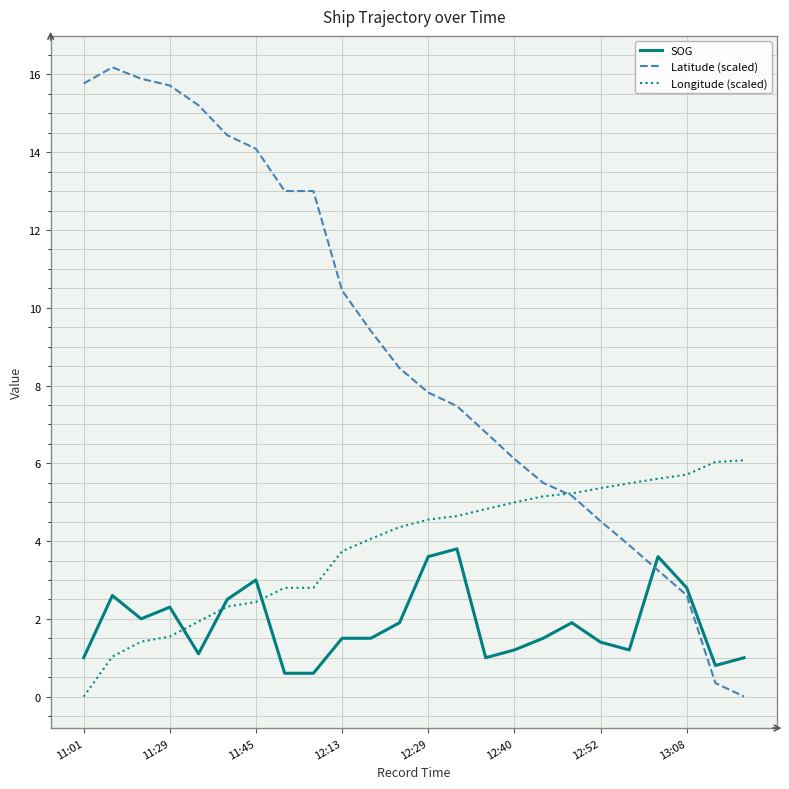

How many times do SOG and Longitude (scaled) cross each other?

3